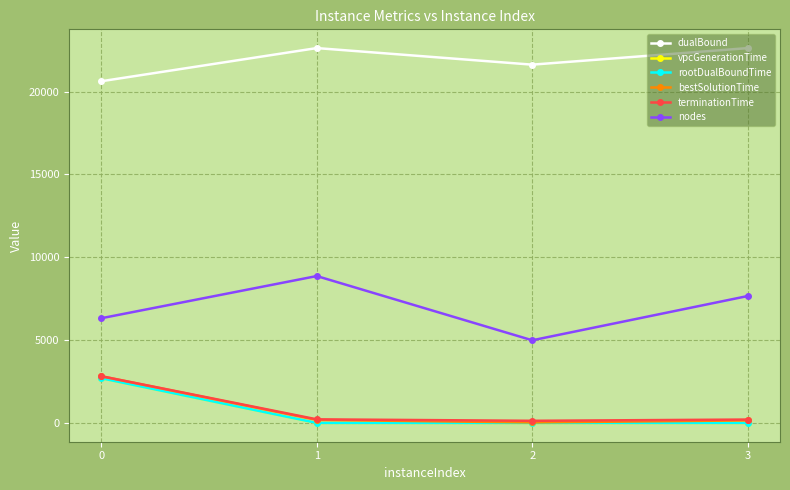

The value of rootDualBoundTime at 0 is 4599.7. True or false?

False